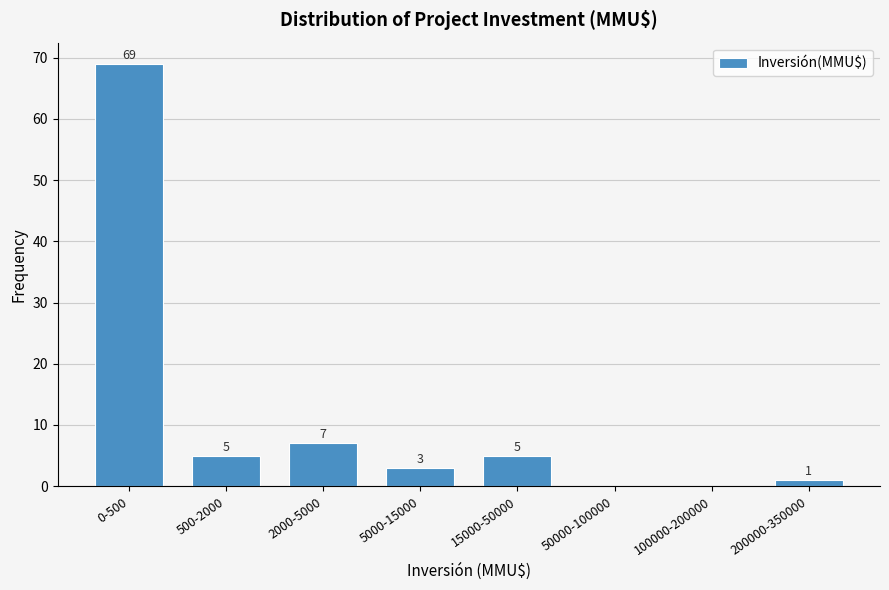

Reading left to right, what are all the values shown in this chart?

0-500=69	500-2000=5	2000-5000=7	5000-15000=3	15000-50000=5	50000-100000=0	100000-200000=0	200000-350000=1